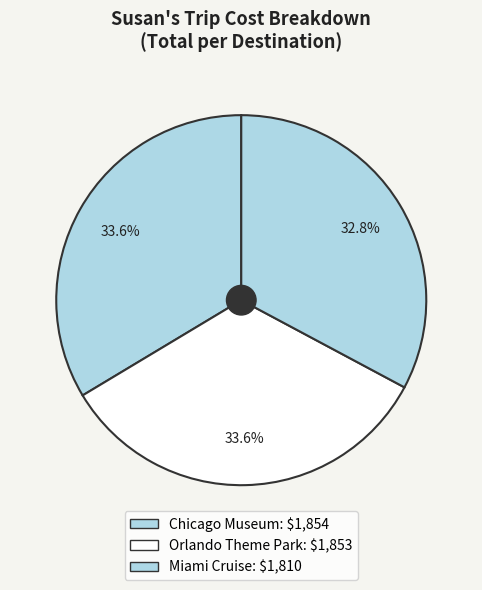

How many segments does this pie chart have?

3